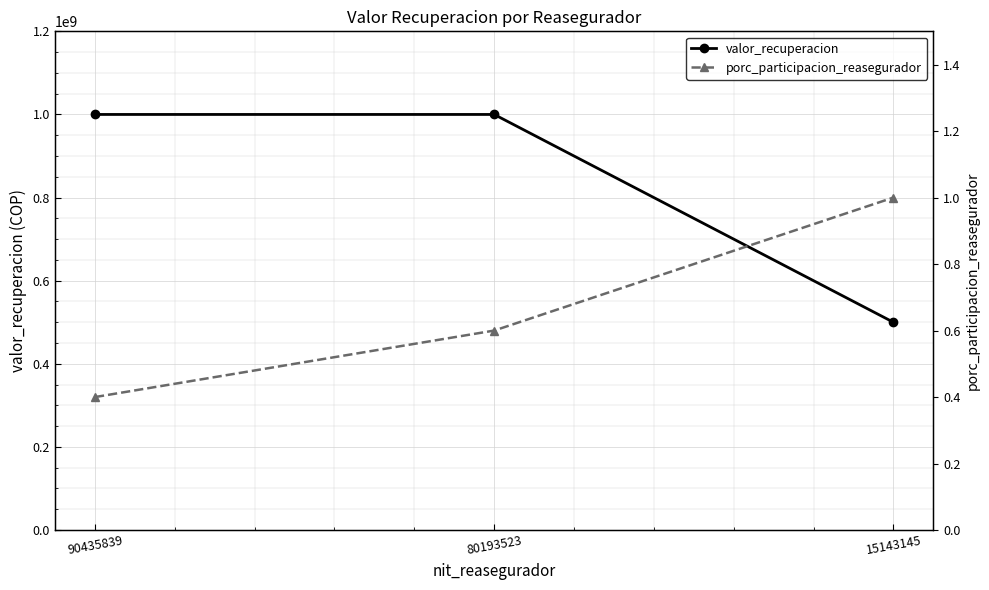

At which category is the sum across all series the highest?

80193523